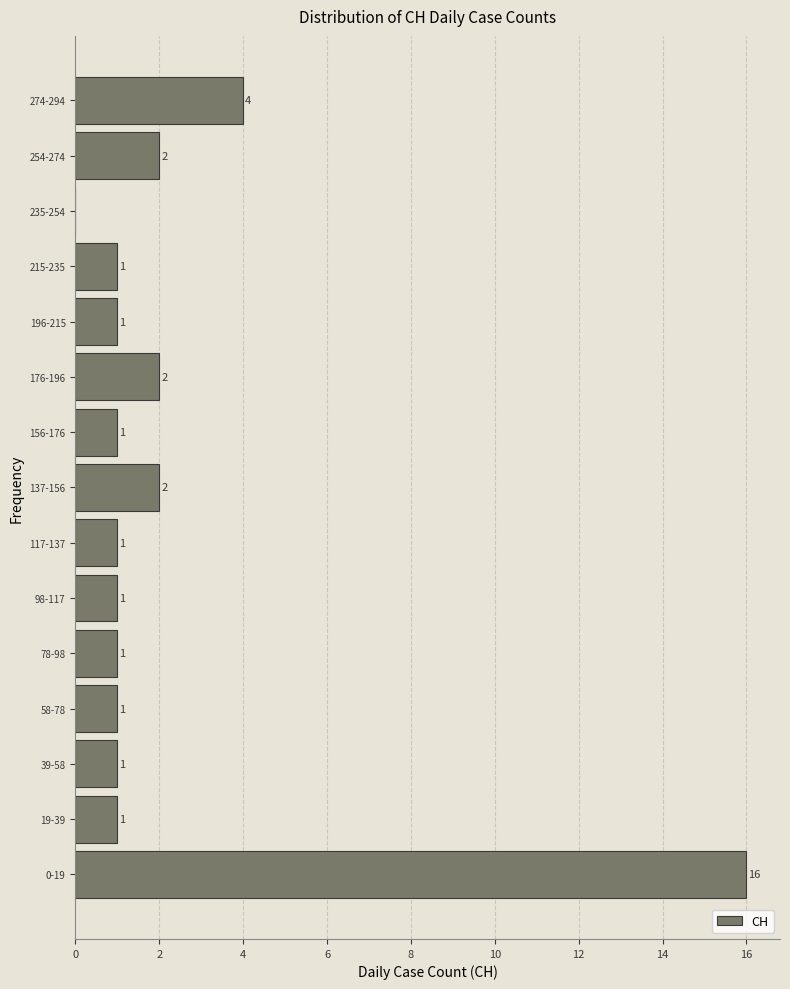

Reading bottom to top, transcribe all the data shown in this chart.

0-19=16	19-39=1	39-58=1	58-78=1	78-98=1	98-117=1	117-137=1	137-156=2	156-176=1	176-196=2	196-215=1	215-235=1	235-254=0	254-274=2	274-294=4